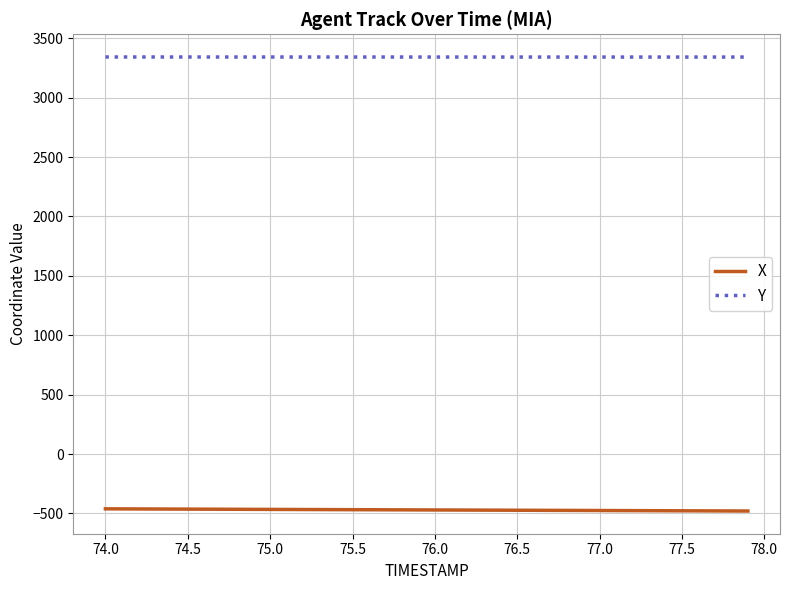

True or false: X and Y intersect in this chart.

False